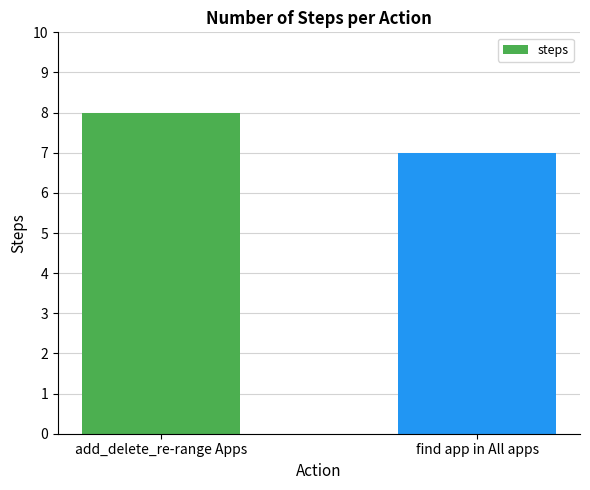

Which category has the lowest value across all series?

find app in All apps